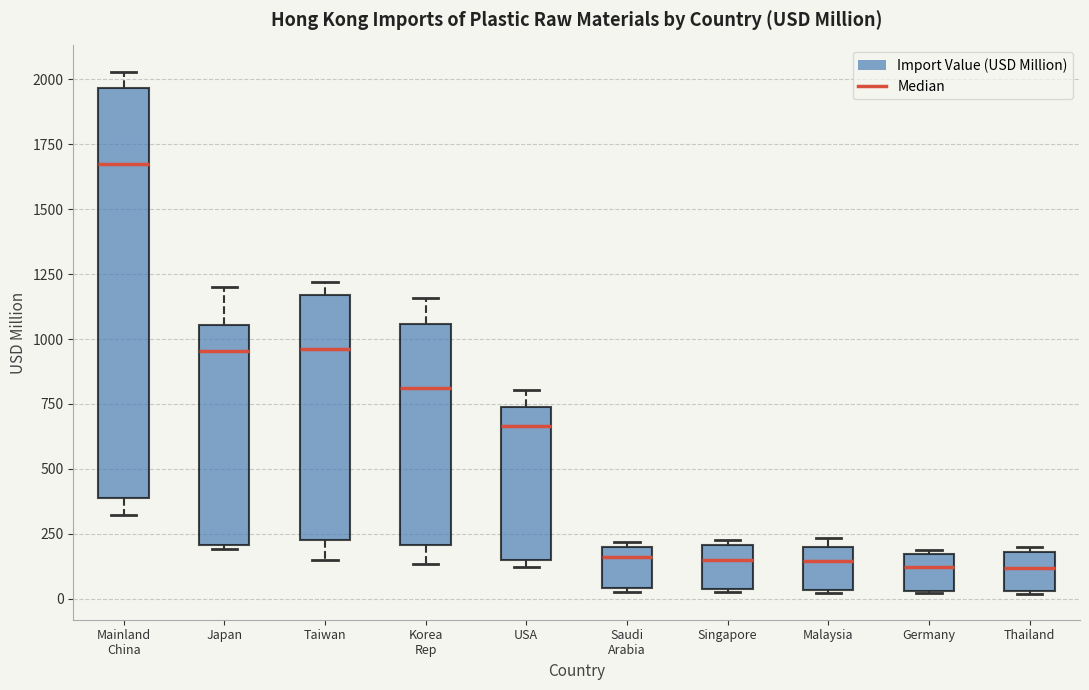

Reading left to right, transcribe this box plot: for each box, give where its median line is, the range the box spans, and where its two whiskers end, as read against the y-axis. The values are not printed on the chart, so give them approximately, as read against the axis.

Mainland China: median 1700, box 400 to 1950, whiskers 300 to 2050
Japan: median 950, box 200 to 1050, whiskers 200 to 1200
Taiwan: median 950, box 250 to 1150, whiskers 150 to 1200
Korea Rep: median 800, box 200 to 1050, whiskers 150 to 1150
USA: median 650, box 150 to 750, whiskers 100 to 800
Saudi Arabia: median 150, box 50 to 200, whiskers 50 to 200 (just above the box's upper edge)
Singapore: median 150, box 50 to 200, whiskers 50 to 250
Malaysia: median 150, box 50 to 200, whiskers 0 to 250
Germany: median 100, box 50 to 150, whiskers 0 to 200
Thailand: median 100, box 50 to 200, whiskers 0 to 200 (just above the box's upper edge)